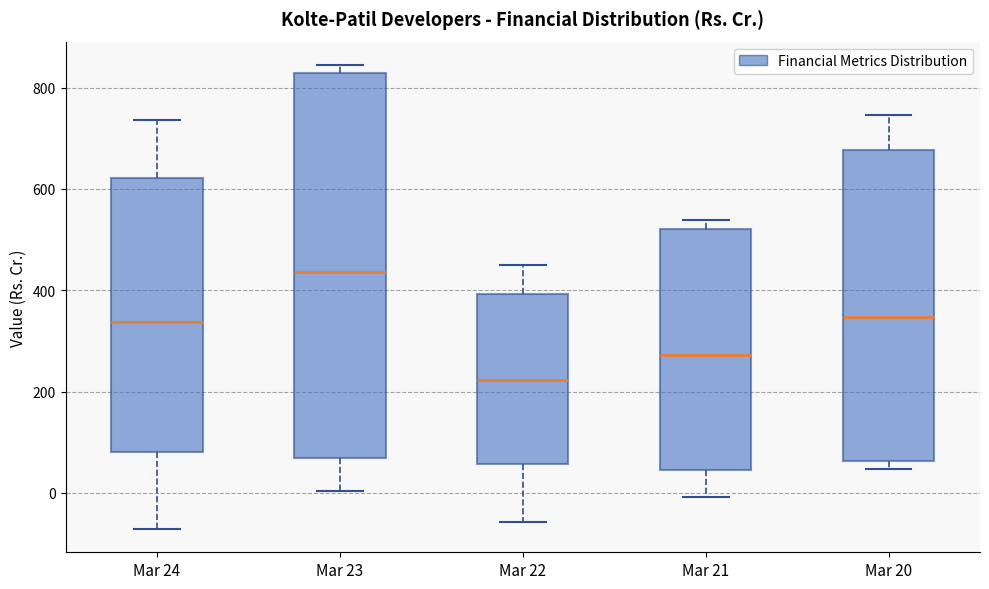

Reading left to right, read every box against the y-axis: the position of its median line, the range the box covers, and the ends of its whiskers. The values are not printed on the chart, so give them approximately, as read against the axis.

Mar 24: median 340, box 80 to 620, whiskers -80 to 740
Mar 23: median 440, box 60 to 820, whiskers 0 to 840
Mar 22: median 220, box 60 to 400, whiskers -60 to 440
Mar 21: median 280, box 40 to 520, whiskers 0 to 540
Mar 20: median 340, box 60 to 680, whiskers 40 to 740